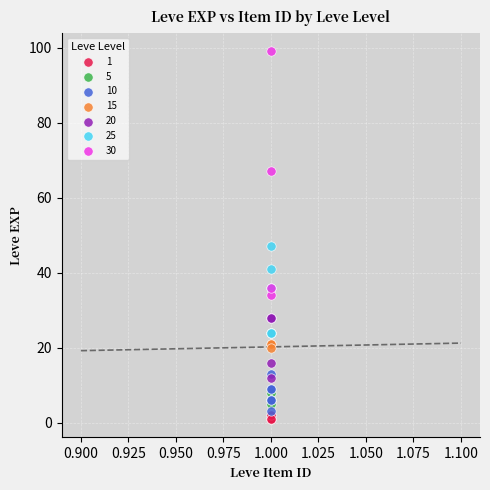

What are all the series names shown in the legend?

1, 5, 10, 15, 20, 25, 30